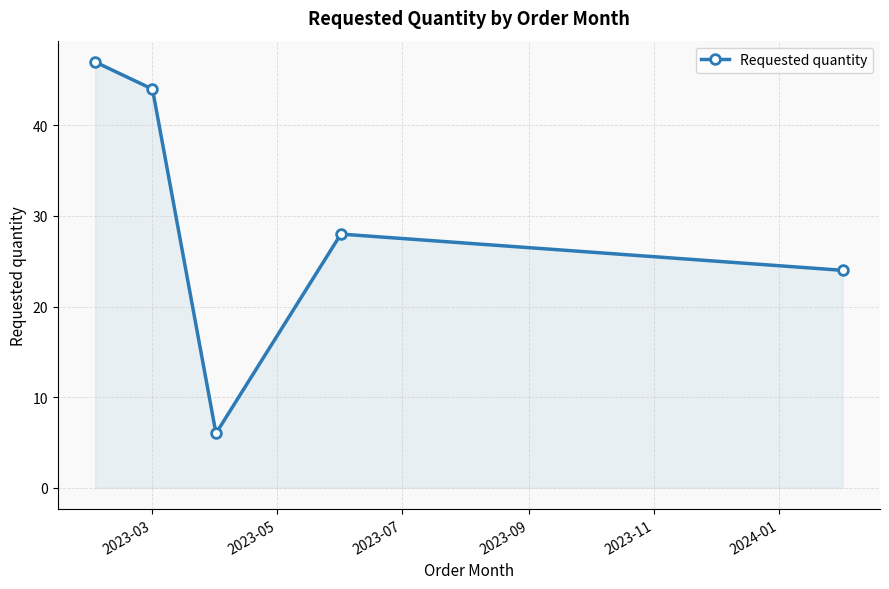

True or false: the data has more than 0 interior local peaks.

True